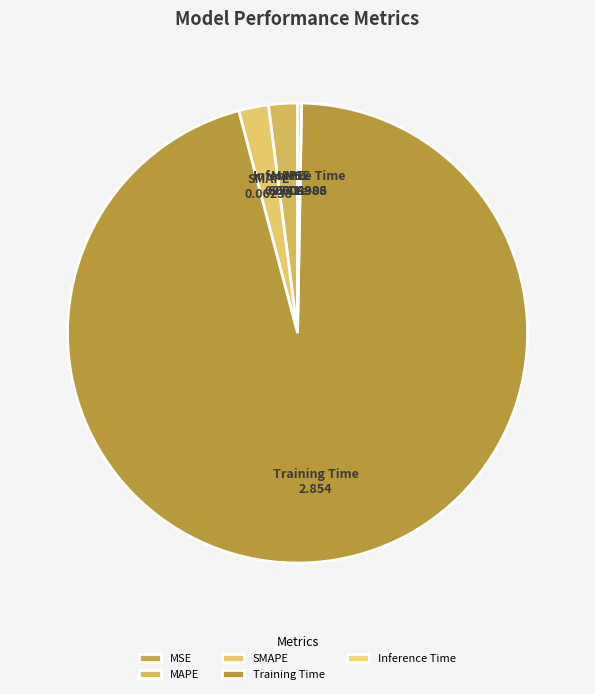

Does Inference Time represent more than half of the total?

No